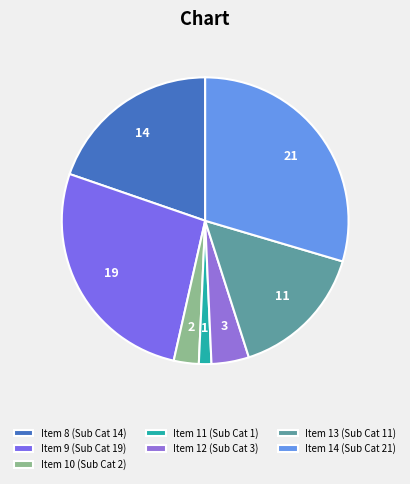

Between Item 13 and Item 9, which is larger?

Item 9